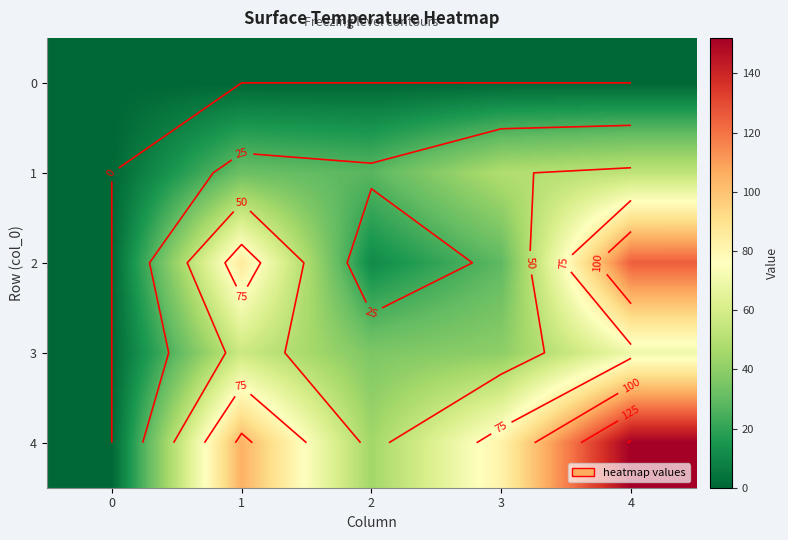

List the series in order of their peak value, highest first.

4, 2, 3, 1, 0